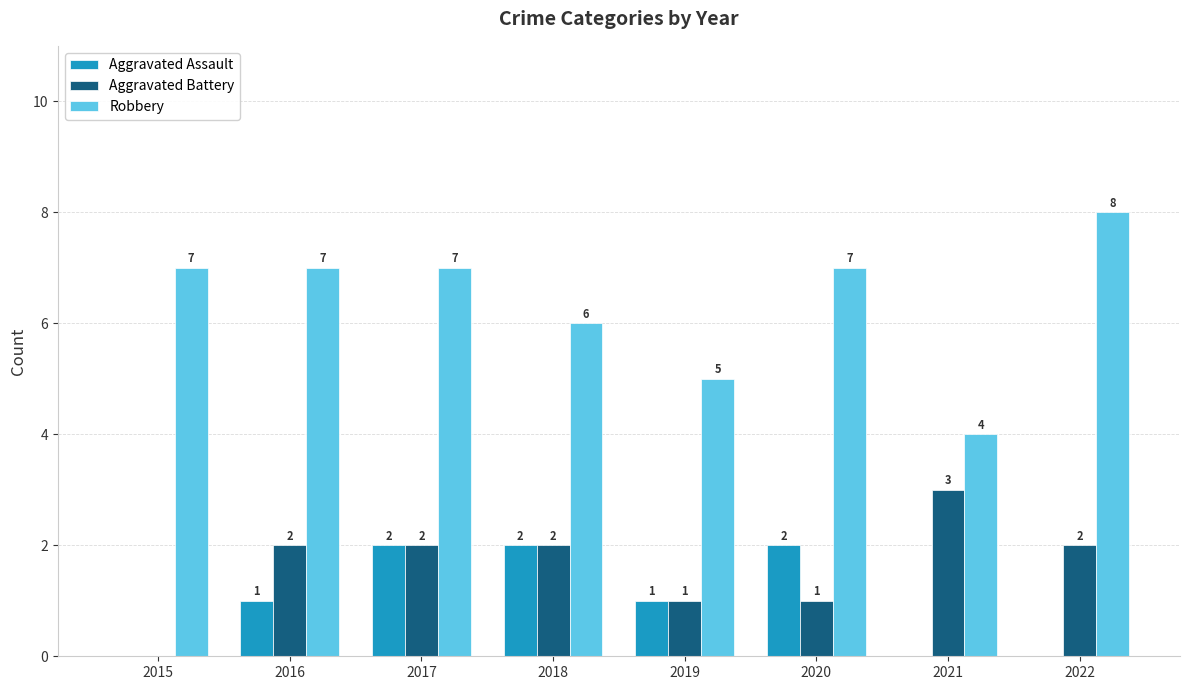

How many distinct data groups are displayed?

3